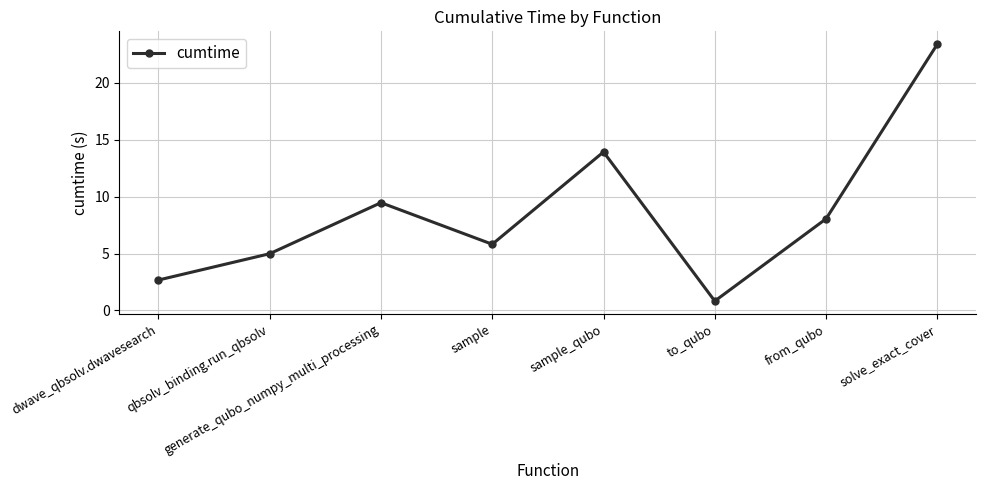

What position from the right is sample?

5